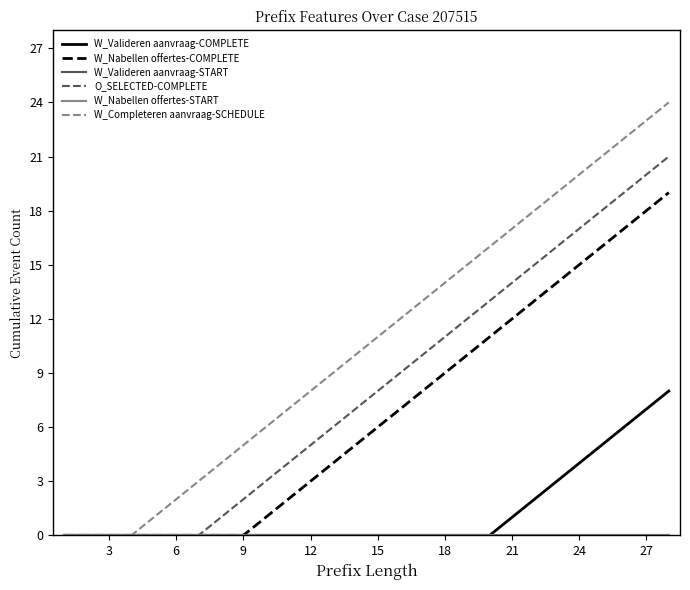

Is this an area chart (filled region under the line)?

No